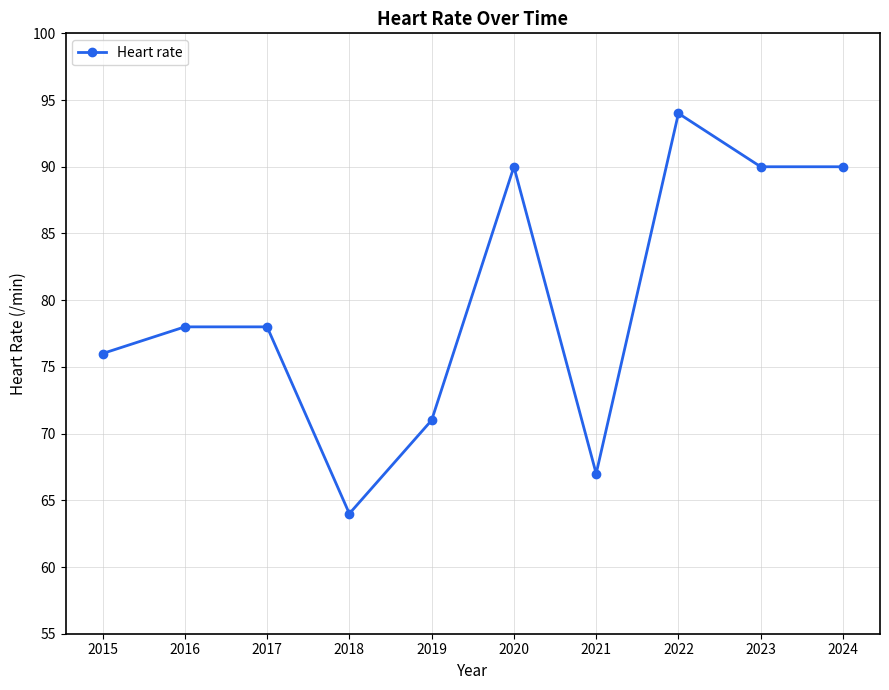

How many lines are shown in the chart?

1